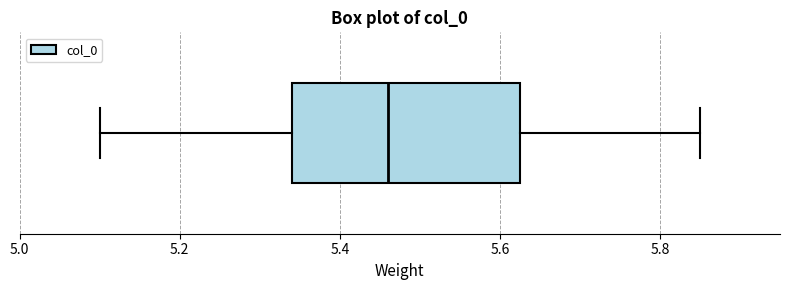

Where does the median line of the box sit on the x-axis? The values are not printed on the chart, so give them approximately, as read against the axis.

5.46